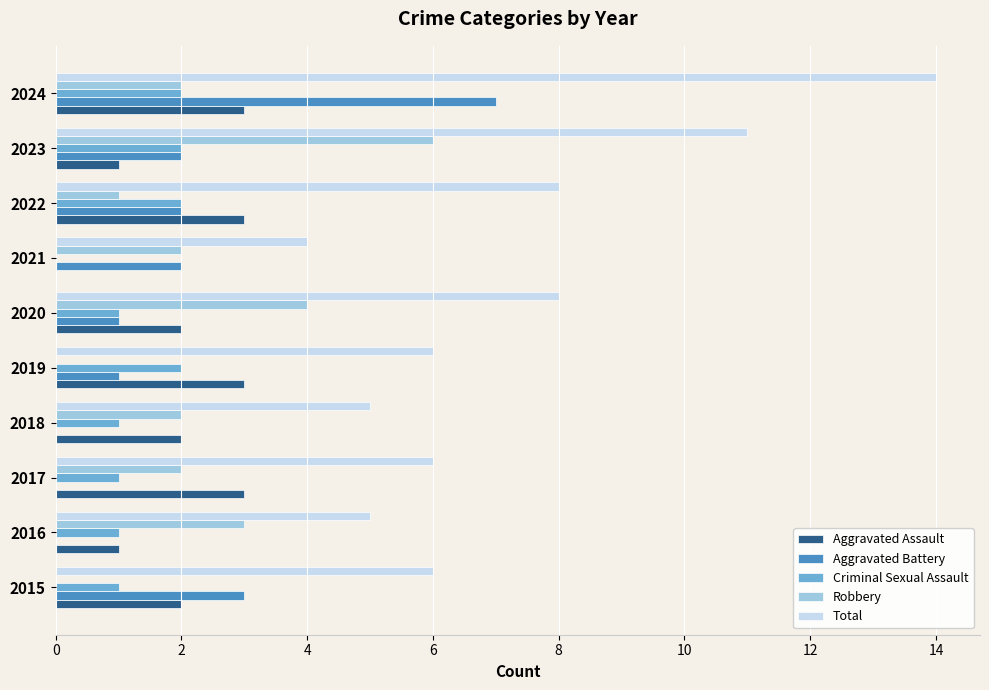

Which series has the largest total across all categories?

Total